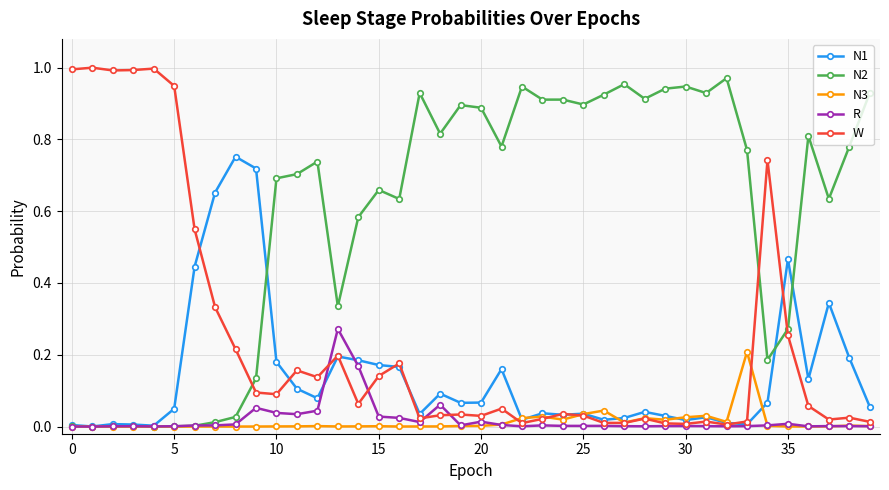

At how many categories does at least one series exceed 0?

40